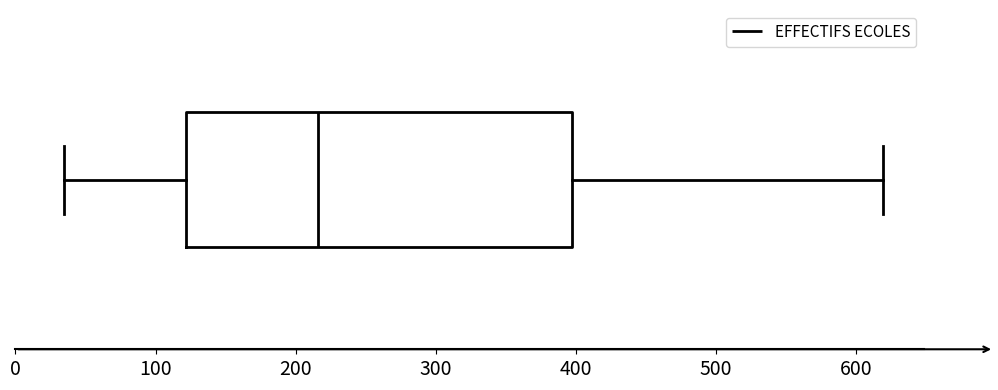

Where does the left whisker of the box end on the x-axis? The values are not printed on the chart, so give them approximately, as read against the axis.

40